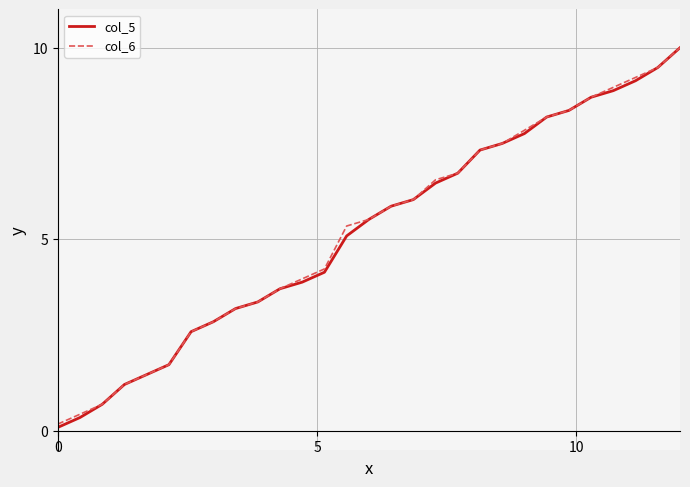

True or false: col_6 has more than 0 points higher than both neighbors.

False